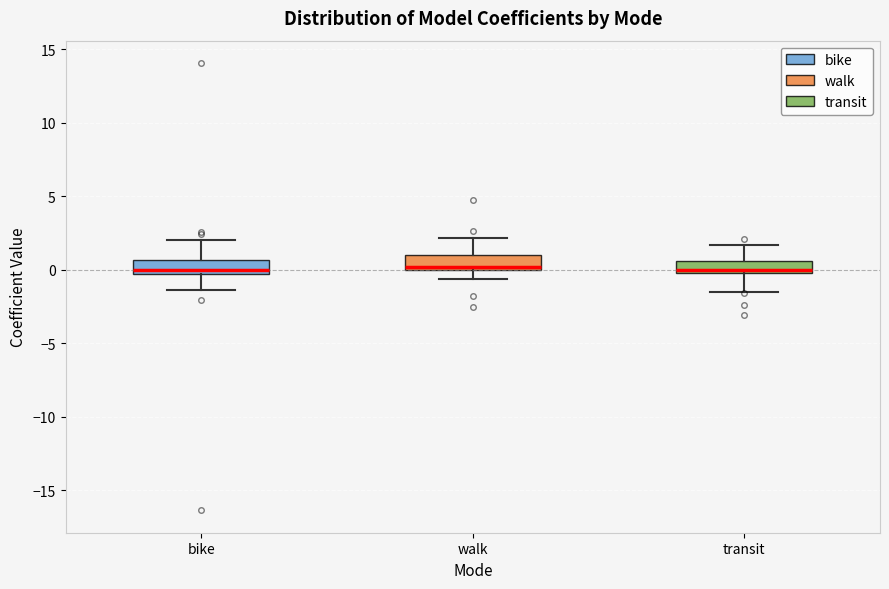

Where is the upper edge of the box for transit on the y-axis? The values are not printed on the chart, so give them approximately, as read against the axis.

0.5